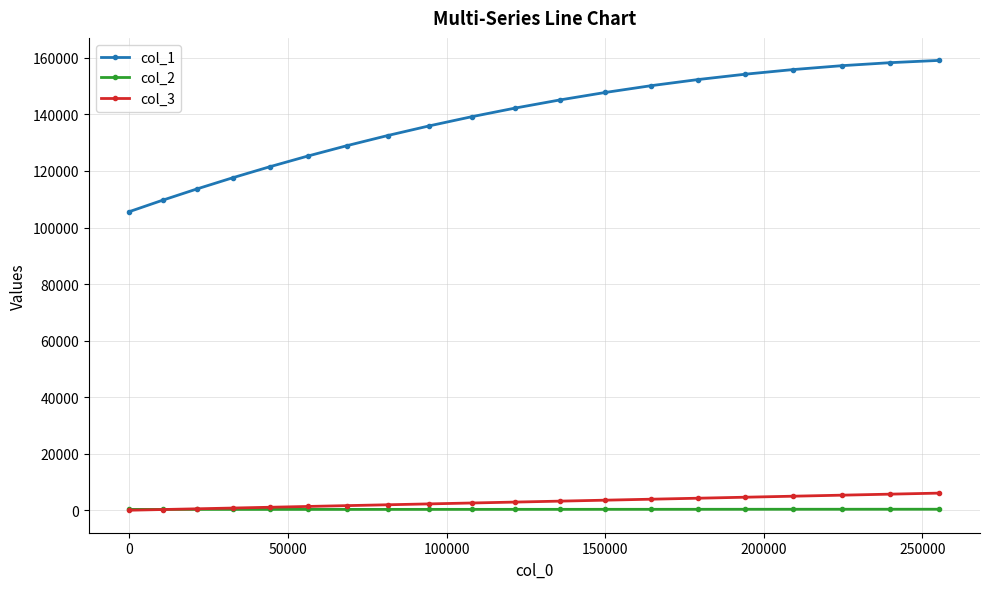

Which series has the largest total across all categories?

col_1